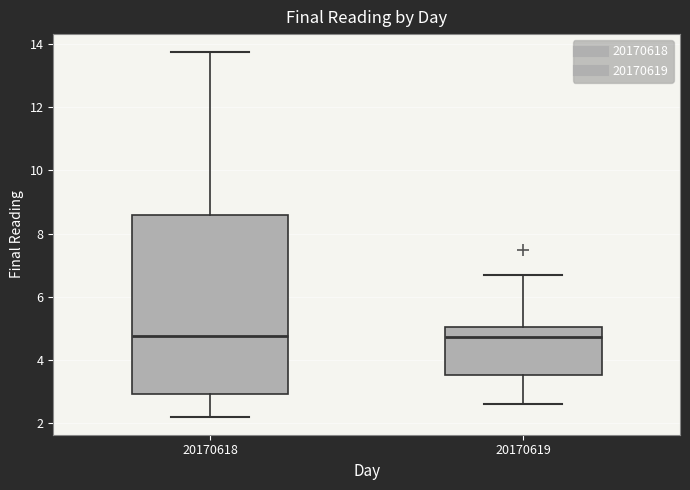

Reading left to right, transcribe this box plot: for each box, give where its median line is, the range the box spans, and where its two whiskers end, as read against the y-axis. The values are not printed on the chart, so give them approximately, as read against the axis.

20170618: median 4.8, box 3.0 to 8.6, whiskers 2.2 to 13.8
20170619: median 4.8, box 3.6 to 5.0, whiskers 2.6 to 6.8